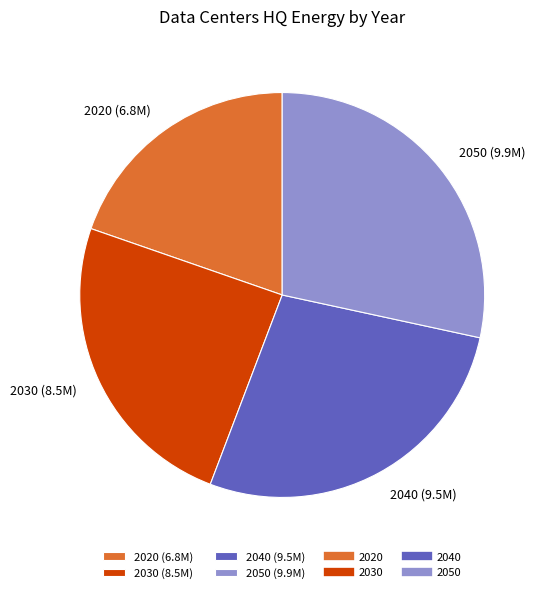

Is the sum of 2040 (9.5M) and 2020 (6.8M) greater than half?

No